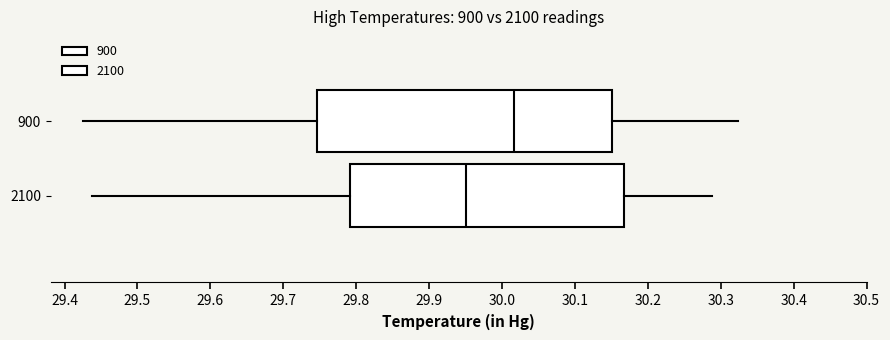

Reading bottom to top, read every box against the x-axis: the position of its median line, the range the box covers, and the ends of its whiskers. The values are not printed on the chart, so give them approximately, as read against the axis.

2100: median 29.95, box 29.79 to 30.17, whiskers 29.44 to 30.29
900: median 30.02, box 29.75 to 30.15, whiskers 29.43 to 30.32